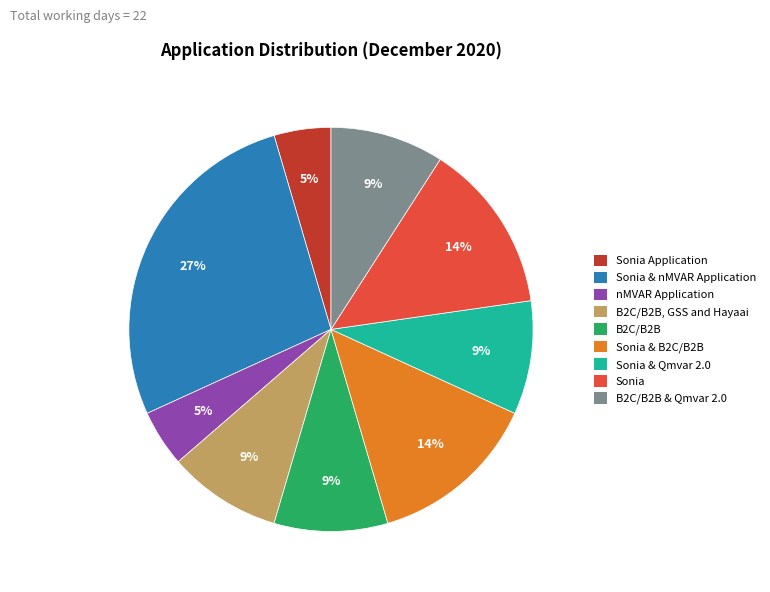

Is there a majority slice in this chart?

No